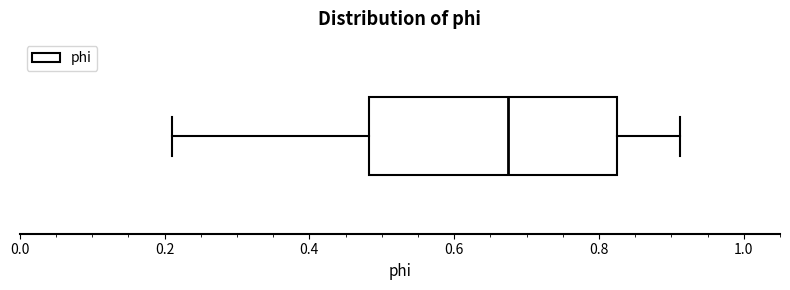

Read this box plot against the x-axis: the position of the median line, the range covered by the box, and the ends of both whiskers. The values are not printed on the chart, so give them approximately, as read against the axis.

median 0.68, box 0.48 to 0.82, whiskers 0.22 to 0.92